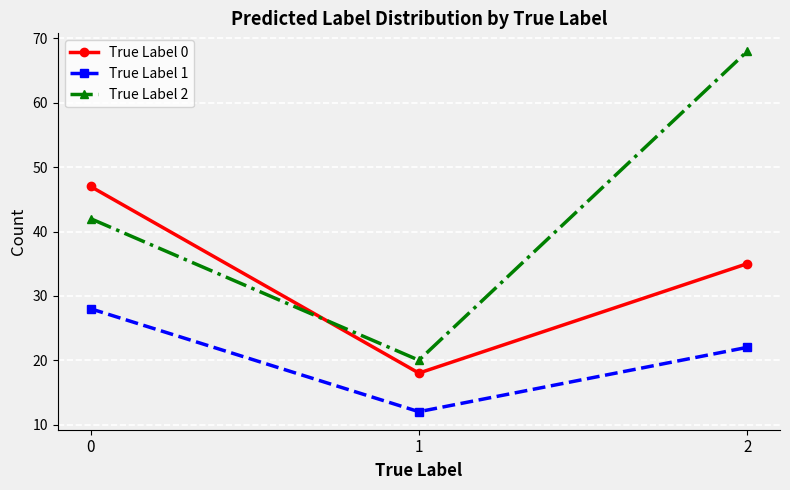

Count the number of data series in this chart.

3